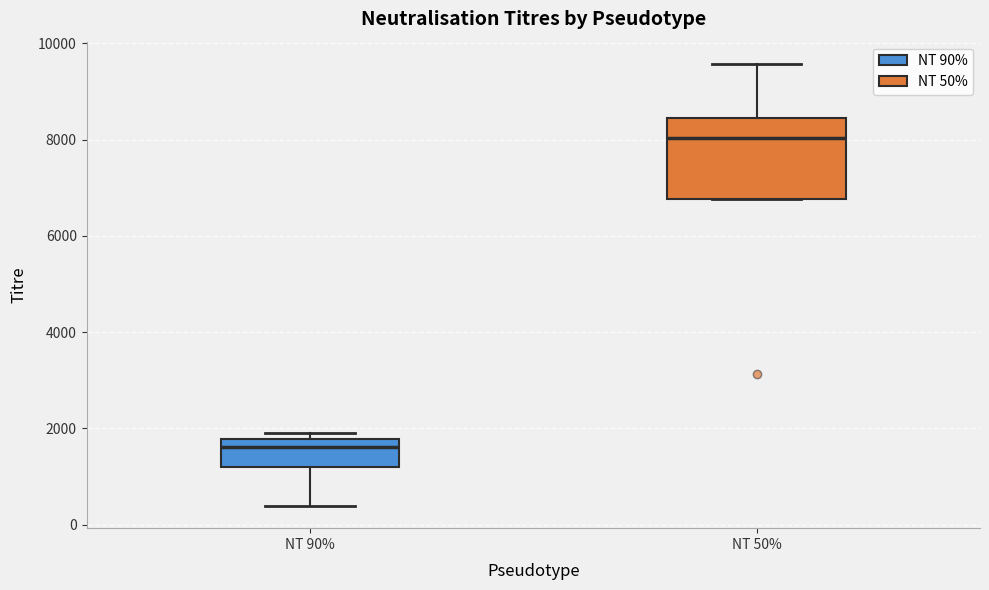

Reading left to right, read every box against the y-axis: the position of its median line, the range the box covers, and the ends of its whiskers. The values are not printed on the chart, so give them approximately, as read against the axis.

NT 90%: median 1600, box 1200 to 1800, whiskers 400 to 1800 (just above the box's upper edge)
NT 50%: median 8000, box 6800 to 8400, whiskers 6800 to 9600